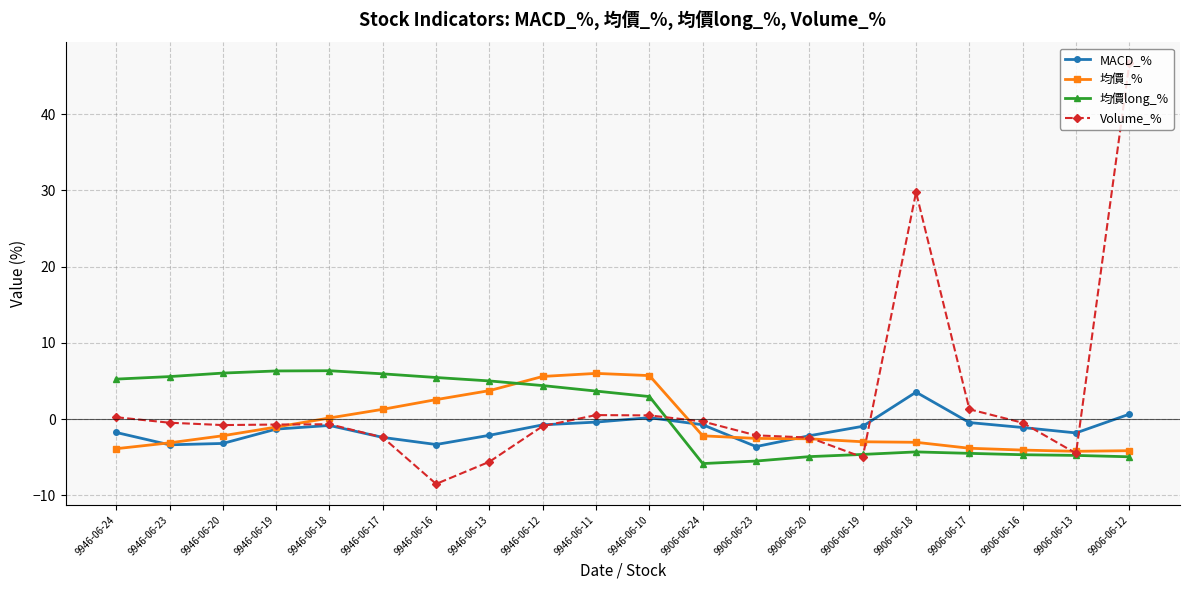

Which series has the largest range (max minus min)?

Volume_%